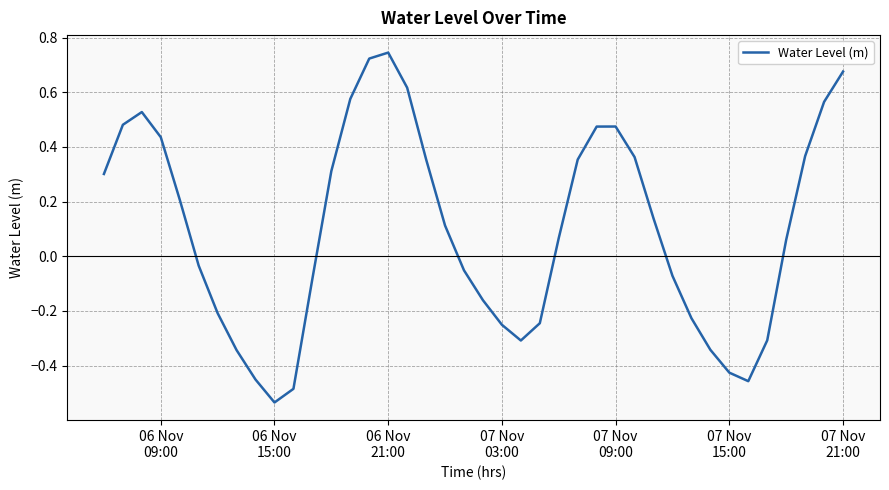

What is the difference between the maximum and minimum values?

1.3